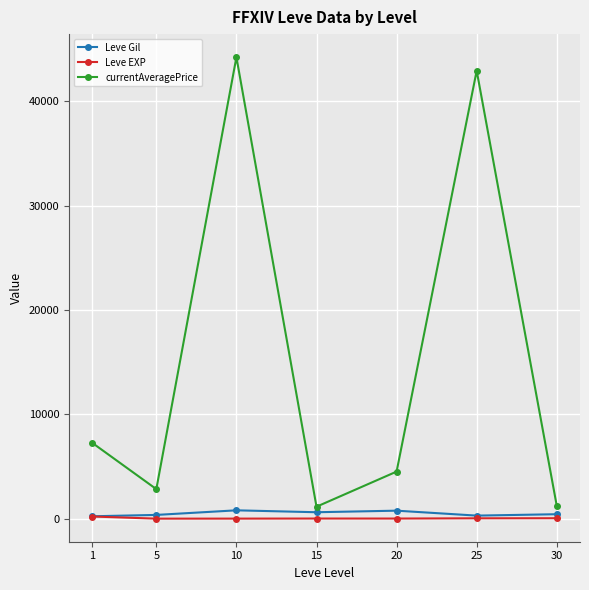

What is the difference between the maximum and minimum values in the Leve EXP series?

205.0